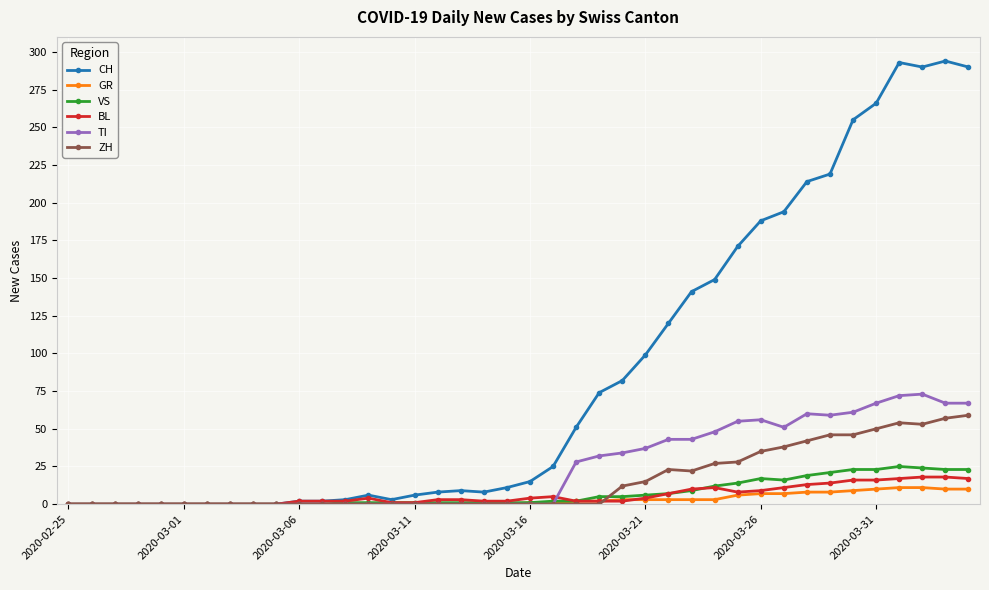

Which series has the largest total across all categories?

CH